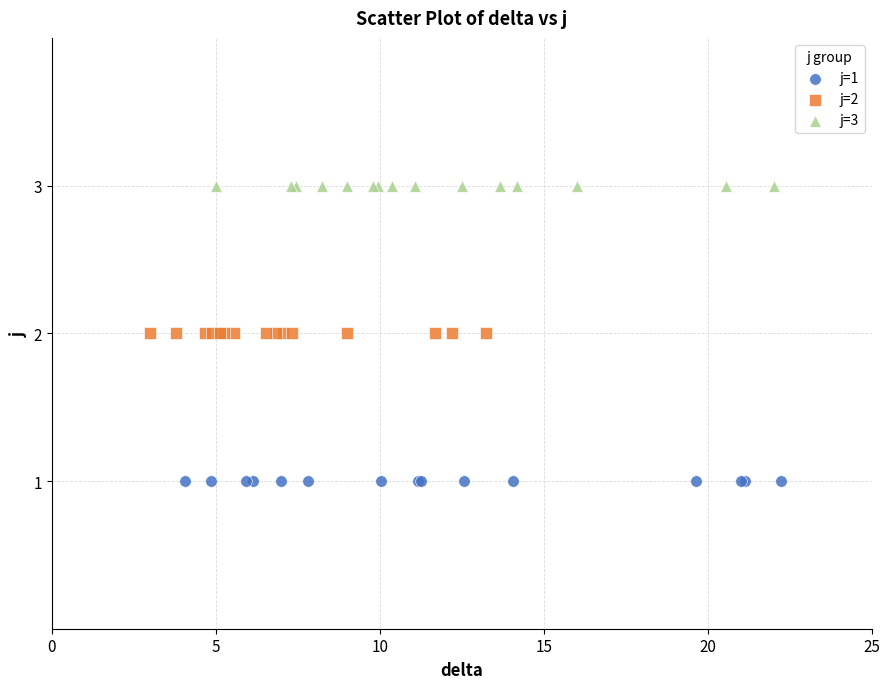

Which series contains the highest Y value?

j=3